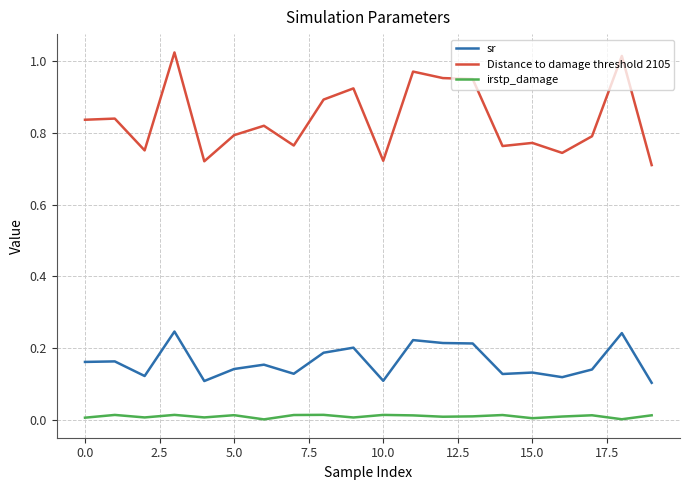

Rank the series by their maximum value, from lowest to highest.

irstp_damage, sr, Distance to damage threshold 2105